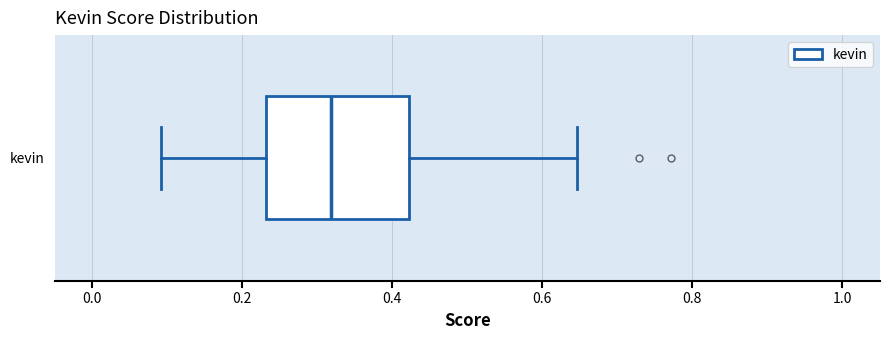

Read this box plot against the x-axis: the position of the median line, the range covered by the box, and the ends of both whiskers. The values are not printed on the chart, so give them approximately, as read against the axis.

median 0.32, box 0.24 to 0.42, whiskers 0.10 to 0.64